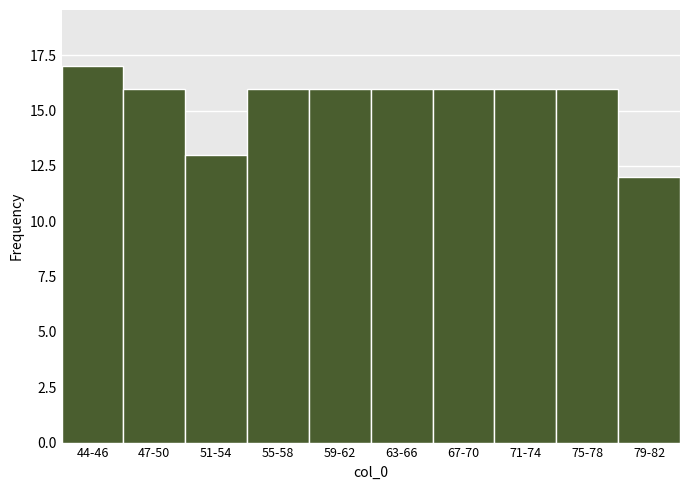

Reading left to right, what are all the values shown in this chart?

44-46=17	47-50=16	51-54=13	55-58=16	59-62=16	63-66=16	67-70=16	71-74=16	75-78=16	79-82=12